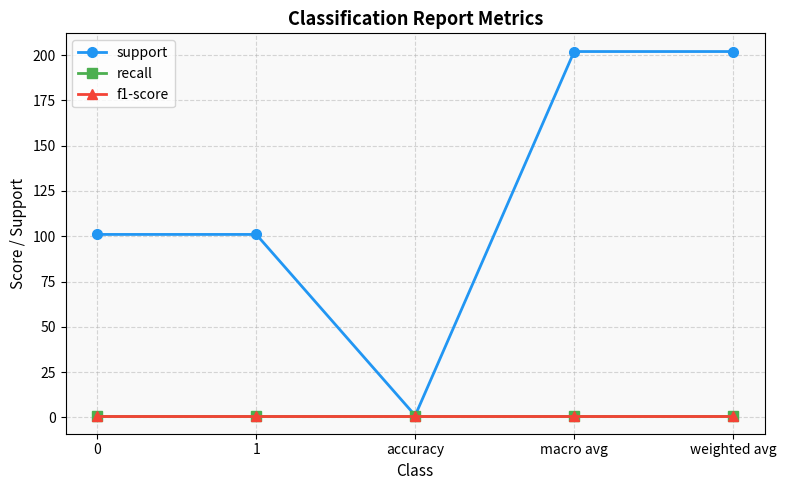

Does the chart have visible grid lines?

Yes